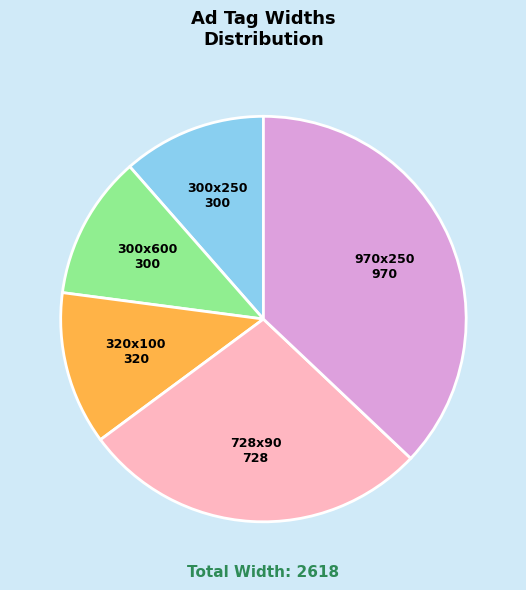

Which category has the biggest portion of the pie?

970x250